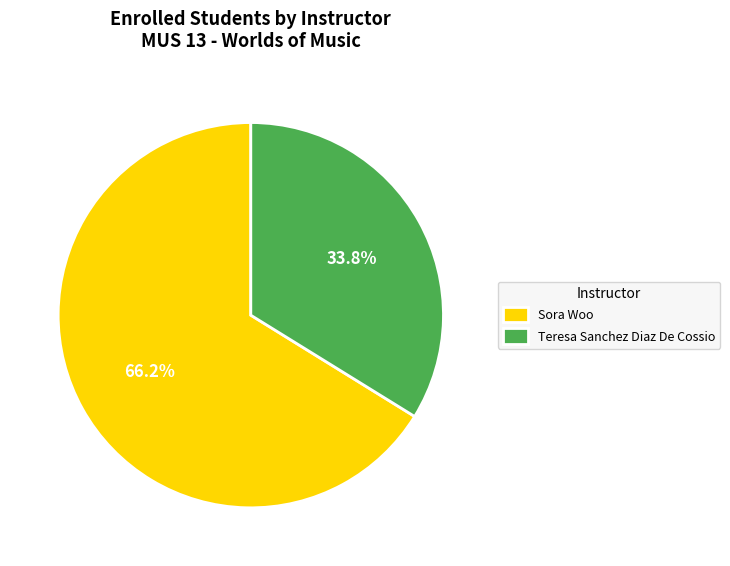

Which category has the biggest portion of the pie?

Sora Woo